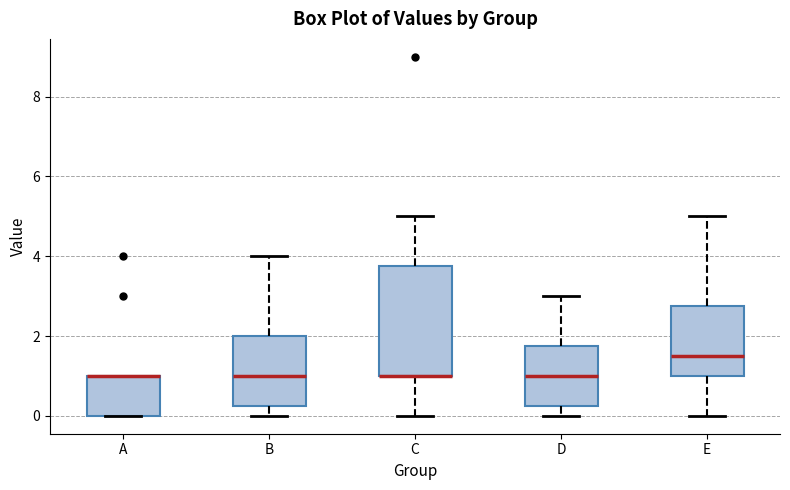

Reading left to right, transcribe this box plot: for each box, give where its median line is, the range the box spans, and where its two whiskers end, as read against the y-axis. The values are not printed on the chart, so give them approximately, as read against the axis.

A: median 1.0 (drawn on the box's upper edge), box 0.0 to 1.0, whiskers 0.0 to 1.0
B: median 1.0, box 0.2 to 2.0, whiskers 0.0 to 4.0
C: median 1.0 (drawn on the box's lower edge), box 1.0 to 3.8, whiskers 0.0 to 5.0
D: median 1.0, box 0.2 to 1.8, whiskers 0.0 to 3.0
E: median 1.6, box 1.0 to 2.8, whiskers 0.0 to 5.0